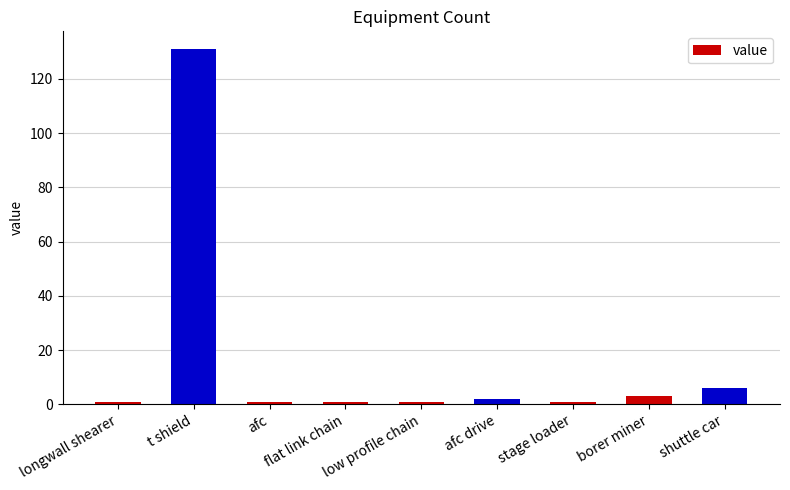

Where is the data nearest to the value 66?

shuttle car